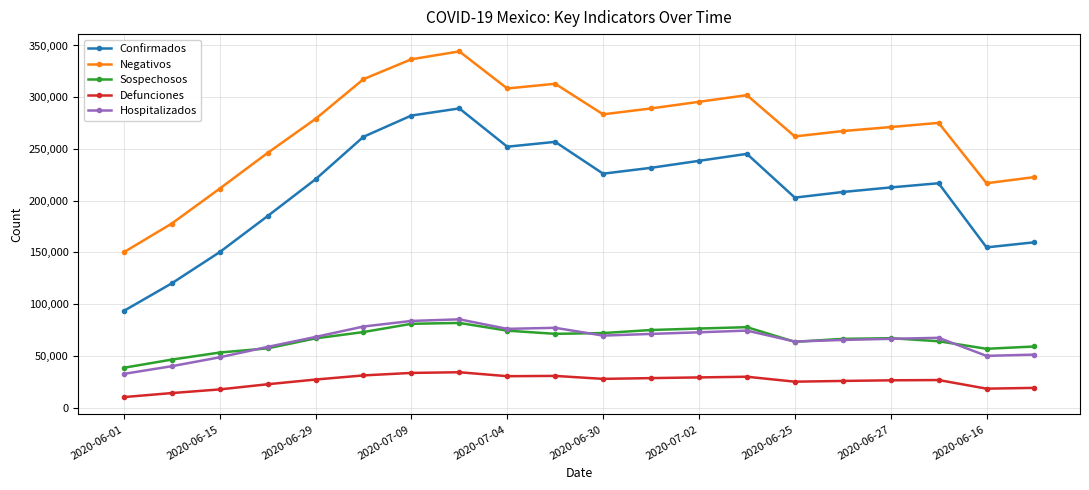

At how many categories does at least one series exceed 126808?

20